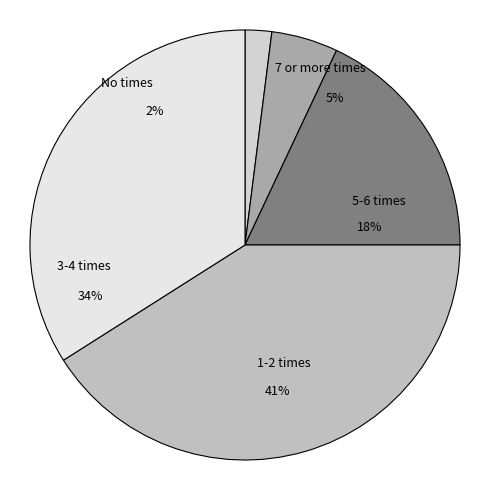

The 3 slice represents 33% of the pie. True or false?

False